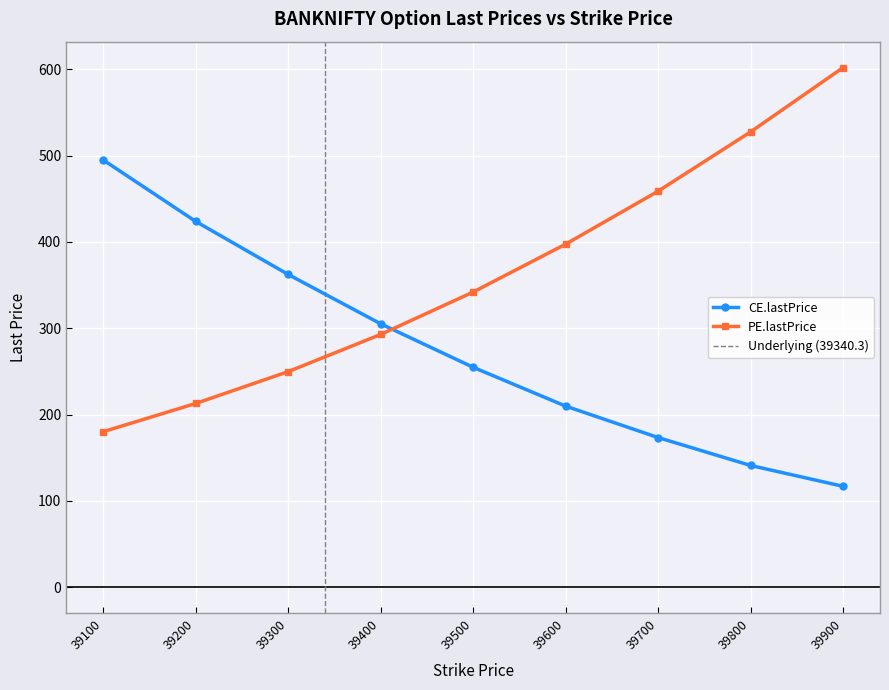

Which series has the largest range (max minus min)?

PE.lastPrice